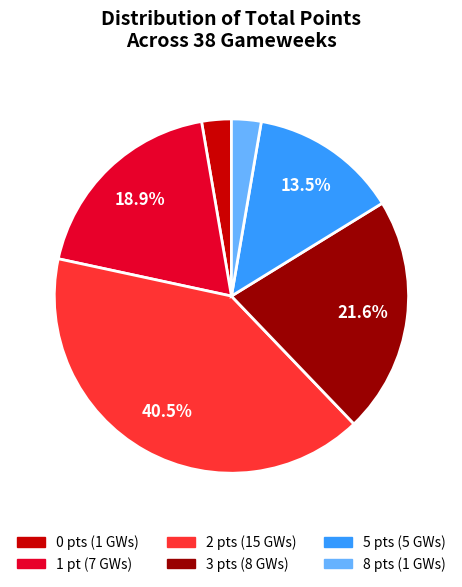

Does any single category account for the majority?

No